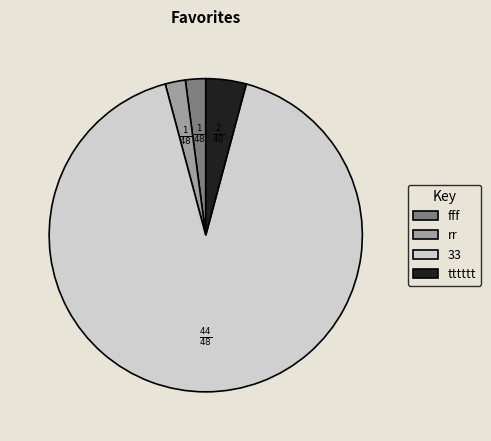

Between 33 and rr, which is larger?

33